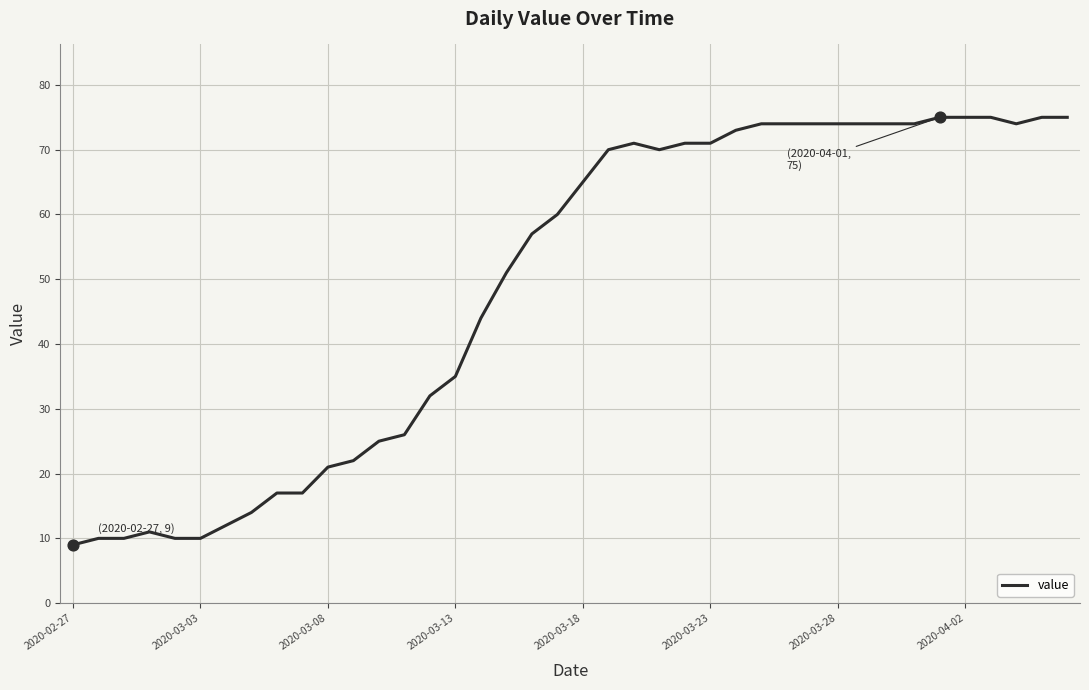

What is the difference between the maximum and minimum values?

66